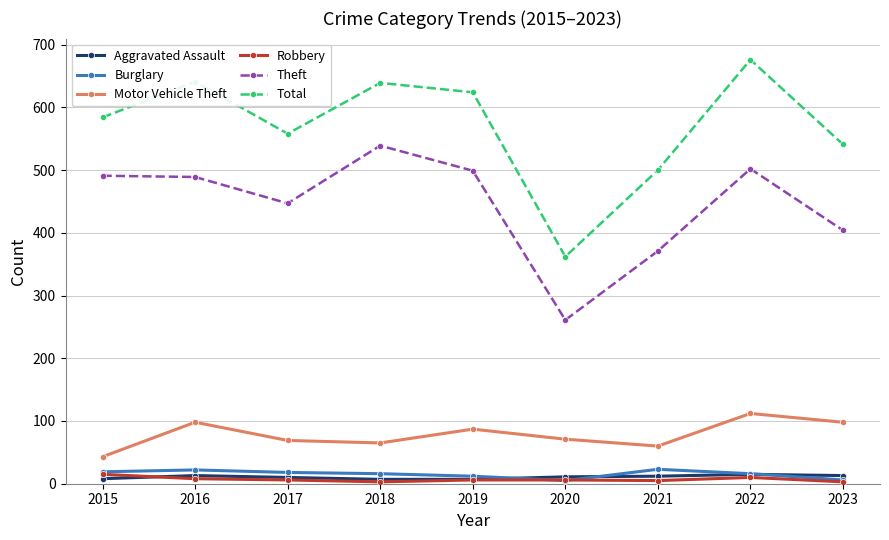

The Motor Vehicle Theft series shows 69 at 2017. True or false?

True